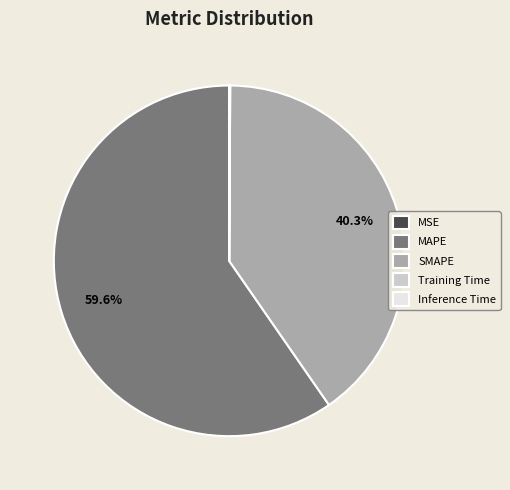

Which slice is the largest?

MAPE